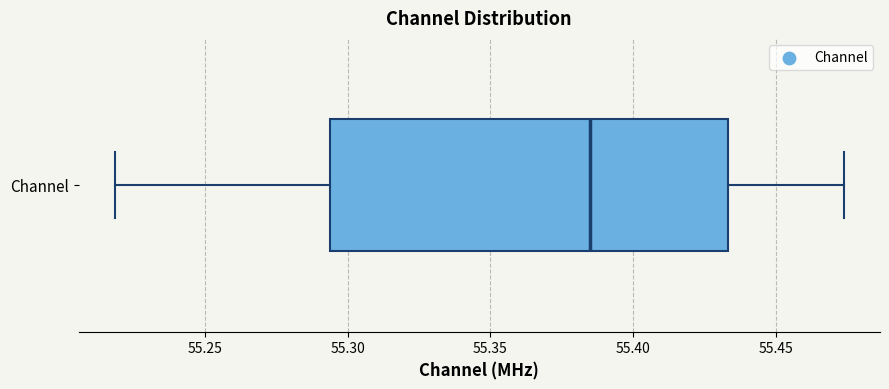

Where does the left whisker of the box for Channel end on the x-axis? The values are not printed on the chart, so give them approximately, as read against the axis.

55.220